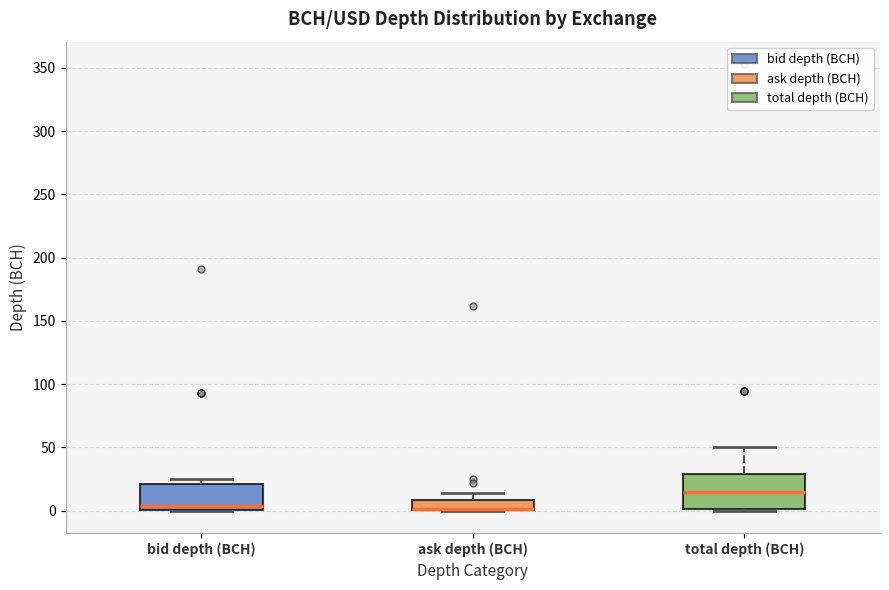

Reading left to right, read every box against the y-axis: the position of its median line, the range the box covers, and the ends of its whiskers. The values are not printed on the chart, so give them approximately, as read against the axis.

bid depth (BCH): median 5, box 0 to 20, whiskers 0 to 25
ask depth (BCH): median 0 (drawn on the box's lower edge), box 0 to 10, whiskers 0 to 15
total depth (BCH): median 15, box 0 to 30, whiskers 0 to 50